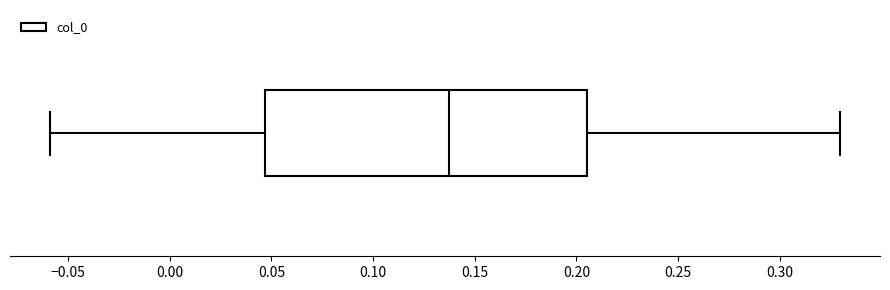

Transcribe this box plot: give where the median line is, the range the box spans, and where the two whiskers end, as read against the x-axis. The values are not printed on the chart, so give them approximately, as read against the axis.

median 0.135, box 0.045 to 0.205, whiskers -0.060 to 0.330